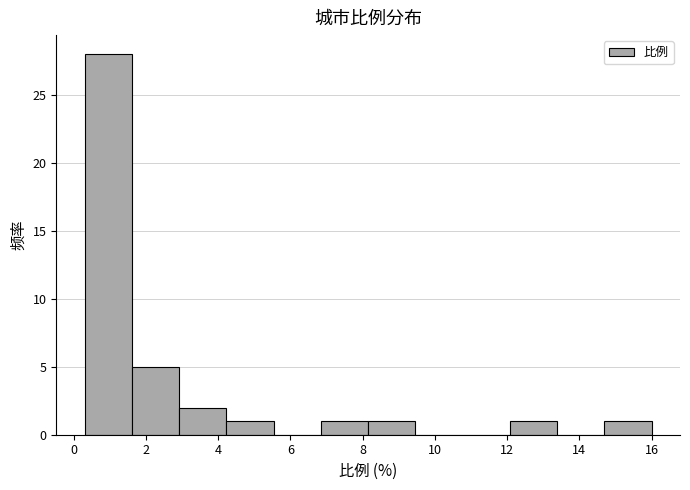

Reading left to right, transcribe this chart: for each bar, give the range it covers on the x-axis and its height. Neither the bar edges nor the heights are printed on the chart, so give them approximately, as read against the axes.

0.4 to 1.6: 28
1.6 to 3.0: 5
3.0 to 4.2: 2
4.2 to 5.6: 1
5.6 to 6.8: 0
6.8 to 8.2: 1
8.2 to 9.4: 1
9.4 to 10.8: 0
10.8 to 12.0: 0
12.0 to 13.4: 1
13.4 to 14.6: 0
14.6 to 16.0: 1